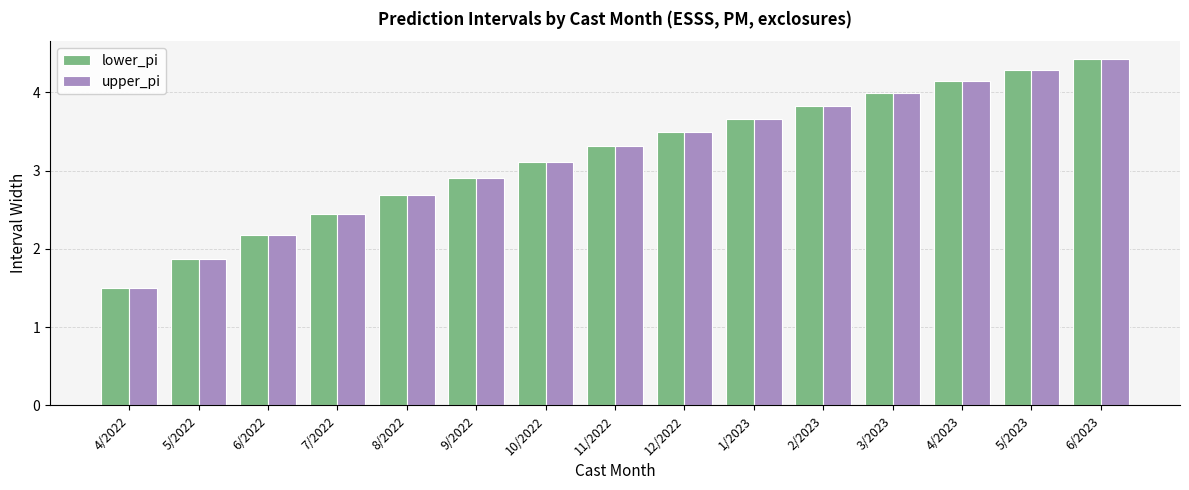

Reading left to right, list all the values displayed in this chart.

lower_pi: 4/2022=1.5	5/2022=1.9	6/2022=2.2	7/2022=2.4	8/2022=2.7	9/2022=2.9	10/2022=3.1	11/2022=3.3	12/2022=3.5	1/2023=3.7	2/2023=3.8	3/2023=4.0	4/2023=4.1	5/2023=4.3	6/2023=4.4
upper_pi: 4/2022=1.5	5/2022=1.9	6/2022=2.2	7/2022=2.4	8/2022=2.7	9/2022=2.9	10/2022=3.1	11/2022=3.3	12/2022=3.5	1/2023=3.7	2/2023=3.8	3/2023=4.0	4/2023=4.1	5/2023=4.3	6/2023=4.4